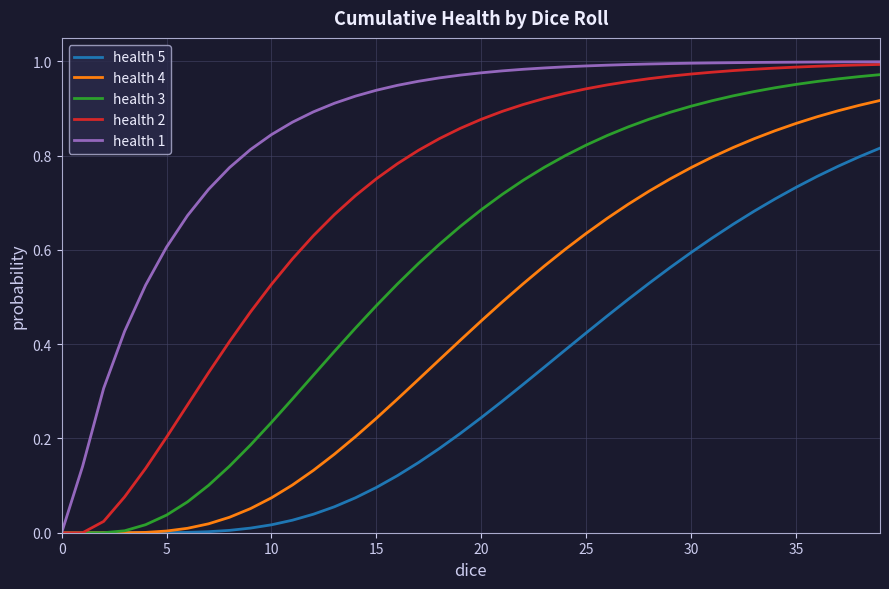

Rank the series by their average value, from lowest to highest.

health 5, health 4, health 3, health 2, health 1